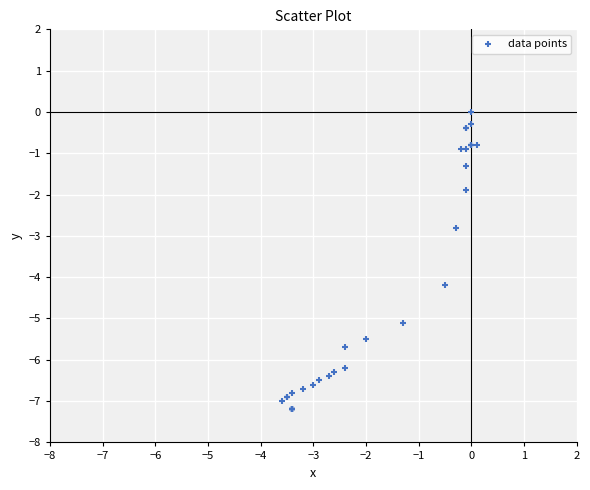

What Y value in the scatter plot is closest to -3?

-2.8